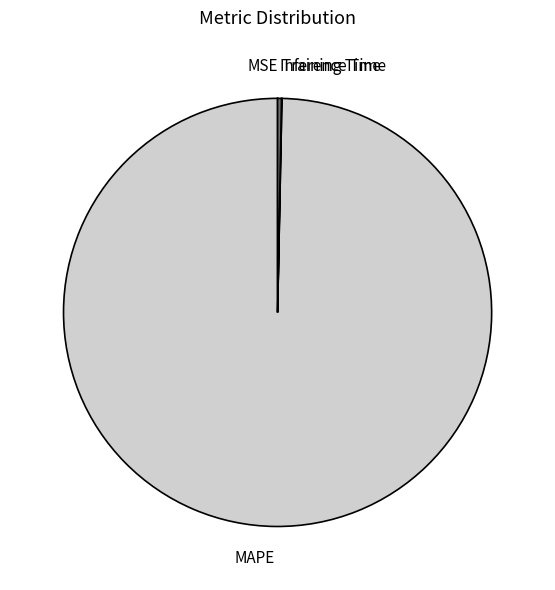

Does any single category account for the majority?

Yes